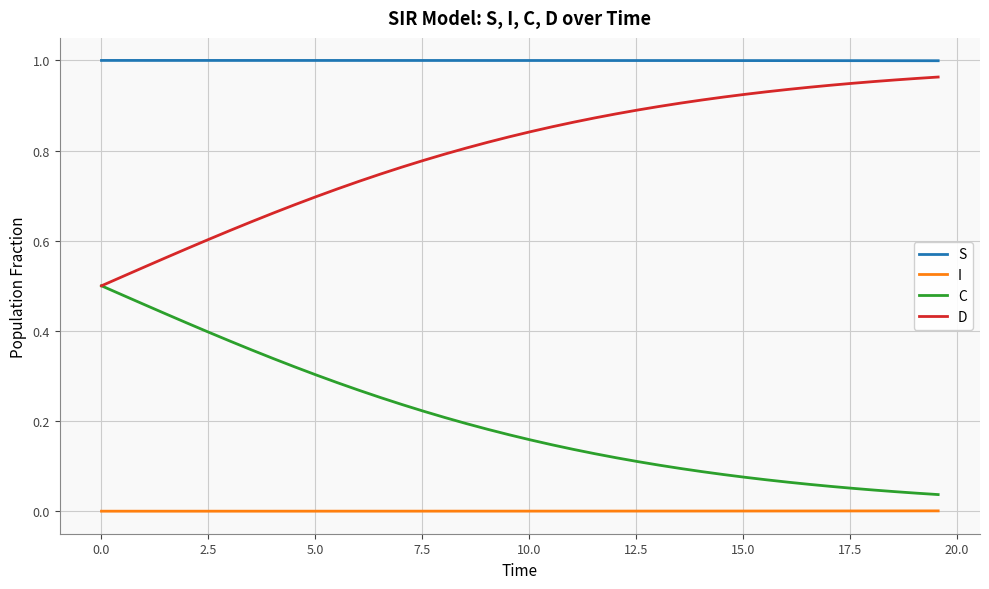

Which series has the largest total across all categories?

S